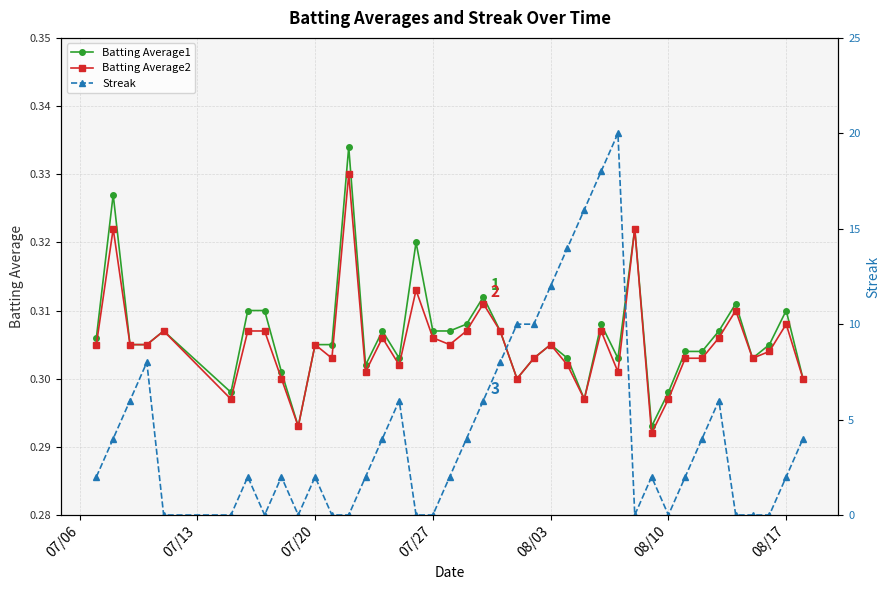

True or false: Batting Average1 has more than 2 points higher than both neighbors.

True